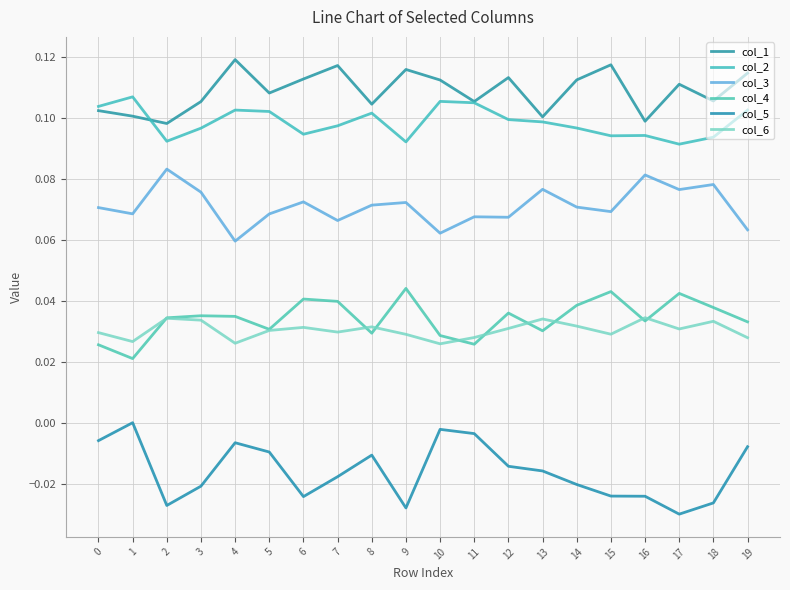

How many lines are shown in the chart?

6